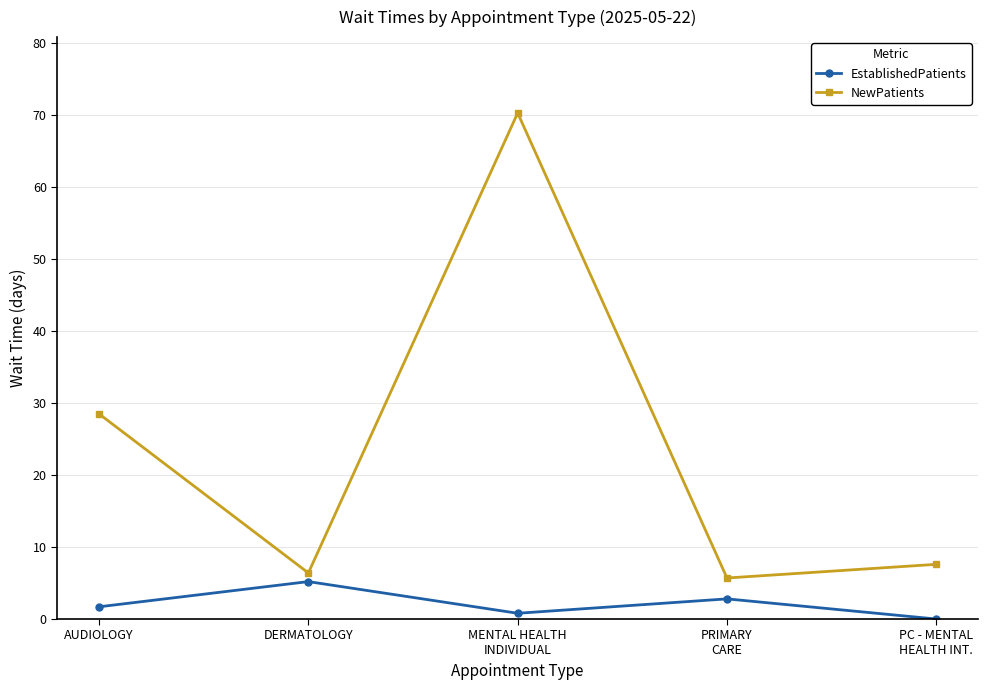

Reading right to left, extract all data points from this chart.

EstablishedPatients: PC - MENTAL
HEALTH INT.=0.0	PRIMARY
CARE=2.8	MENTAL HEALTH
INDIVIDUAL=0.8	DERMATOLOGY=5.2	AUDIOLOGY=1.7
NewPatients: PC - MENTAL
HEALTH INT.=7.6	PRIMARY
CARE=5.7	MENTAL HEALTH
INDIVIDUAL=70.3	DERMATOLOGY=6.4	AUDIOLOGY=28.5